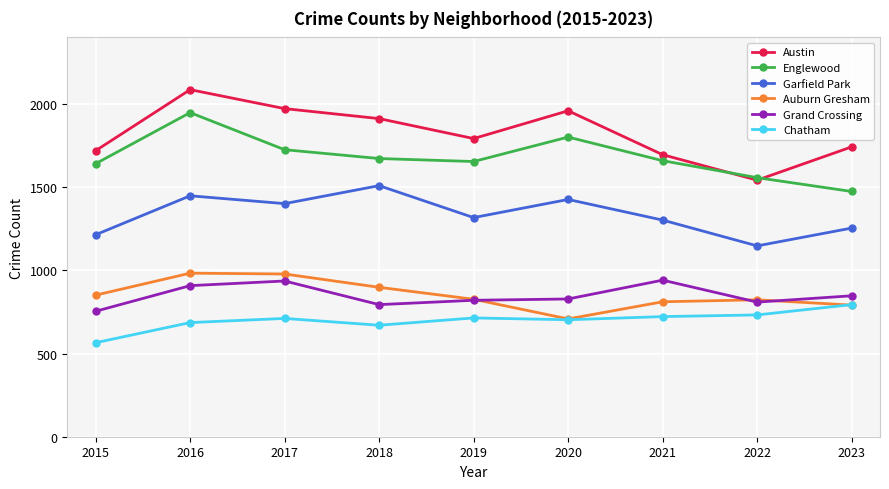

Is this an area chart (filled region under the line)?

No